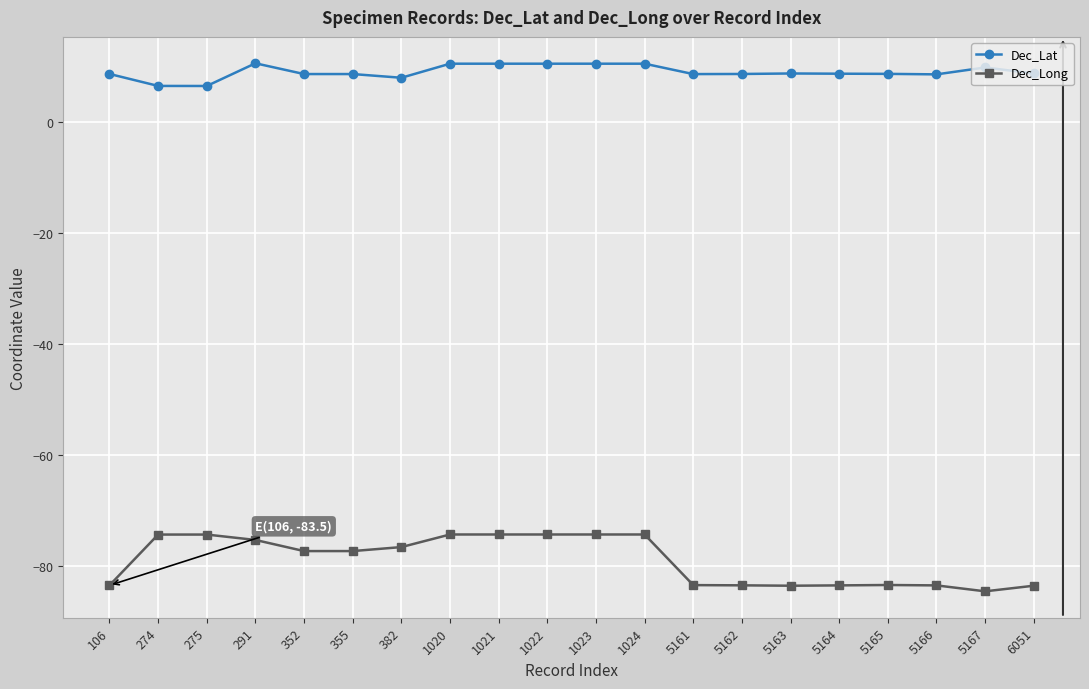

True or false: Dec_Long and Dec_Lat cross at least once.

False